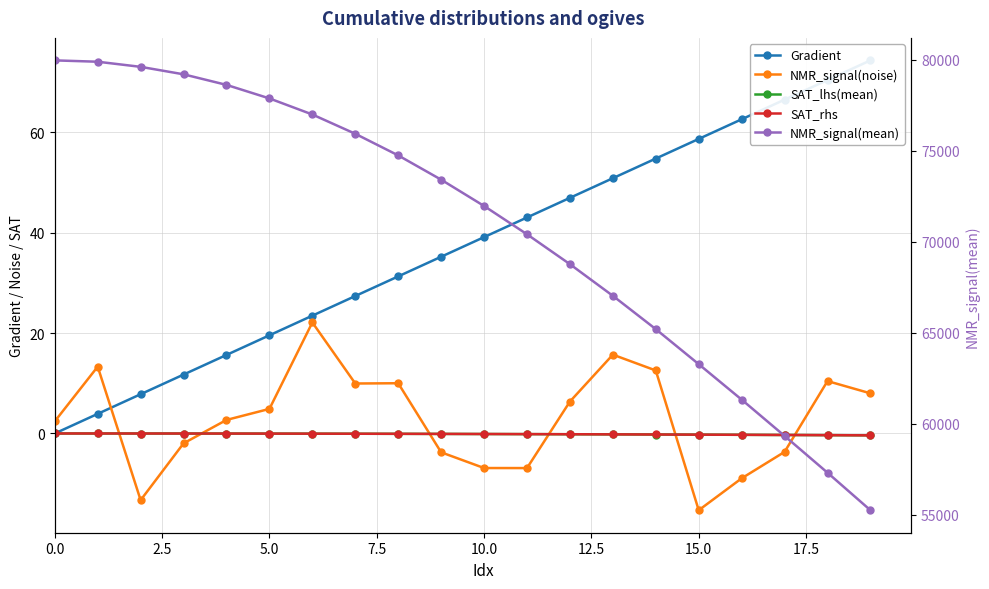

The NMR_signal(noise) series shows 0.9 at 0.0. True or false?

False